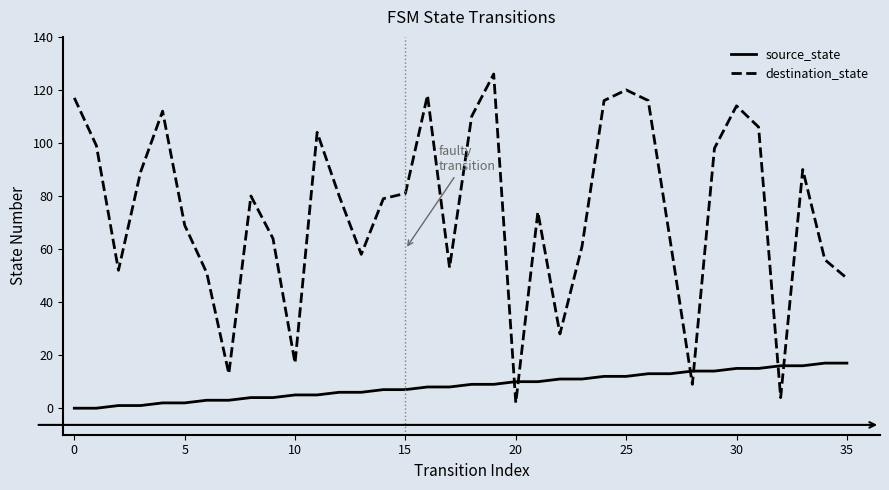

True or false: destination_state and source_state intersect in this chart.

True